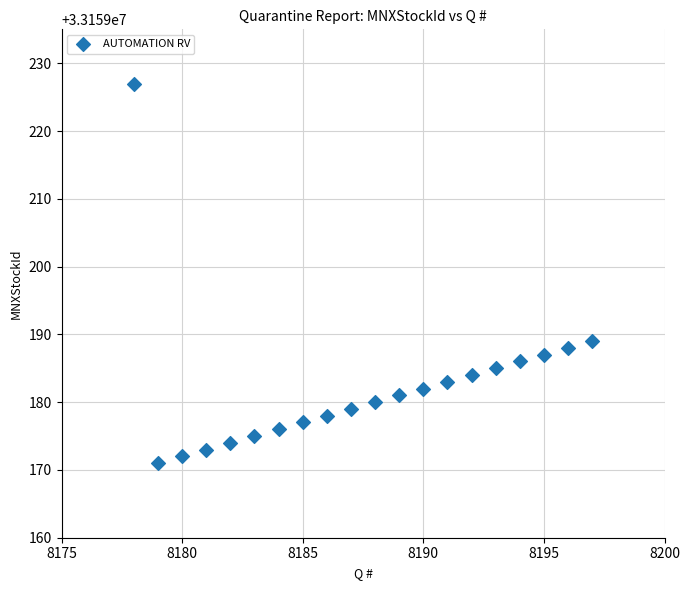

What Y value in the scatter plot is closest to 33159199?

33159189